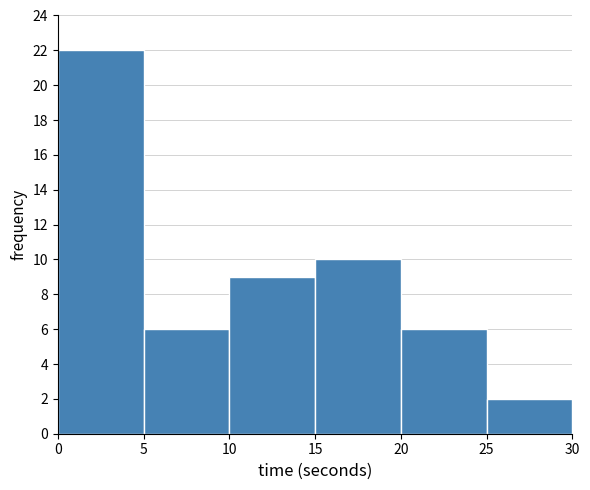

Reading left to right, transcribe this chart: for each bar, give the range it covers on the x-axis and its height. The values are not printed on the chart, so give them approximately, as read against the axis.

0 to 5: 22
5 to 10: 6
10 to 15: 9
15 to 20: 10
20 to 25: 6
25 to 30: 2